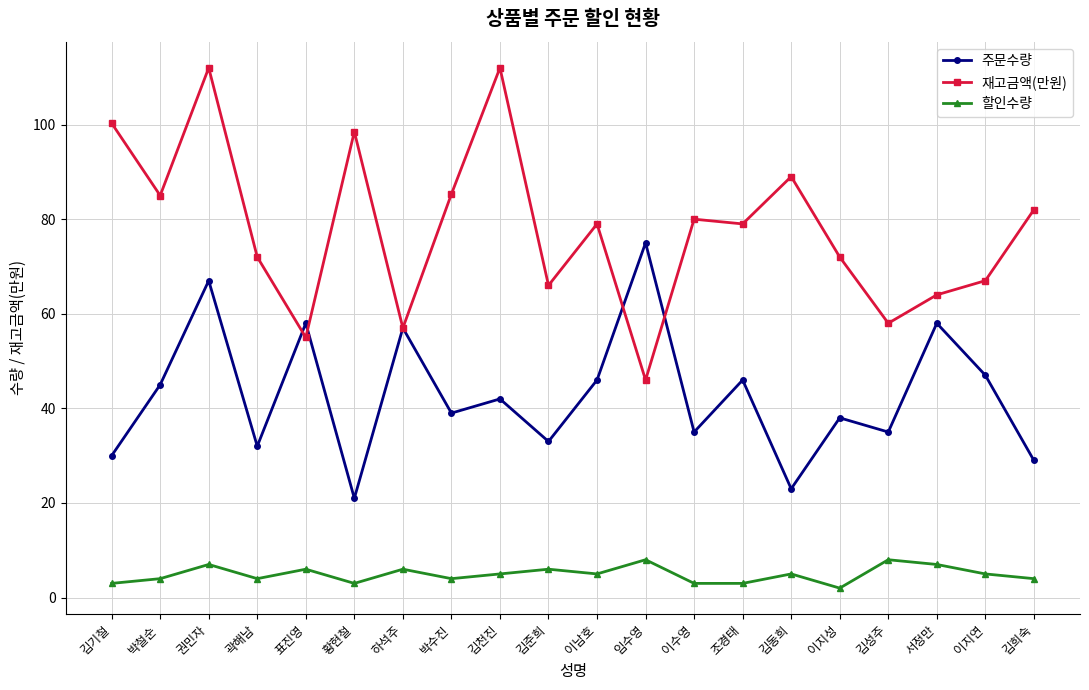

Where does the 재고금액(만원) series first go above 79?

김기철